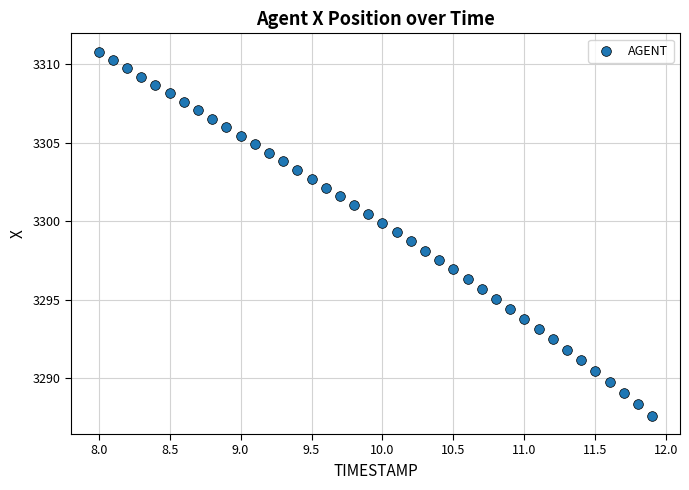

What is the range of X values (max minus min)?

3.9